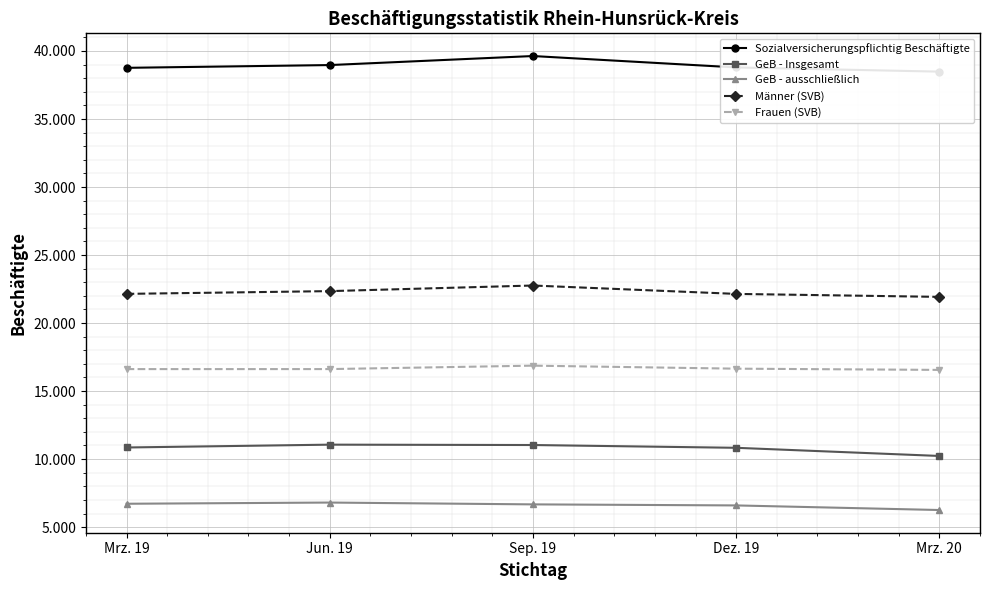

Count the number of data series in this chart.

5